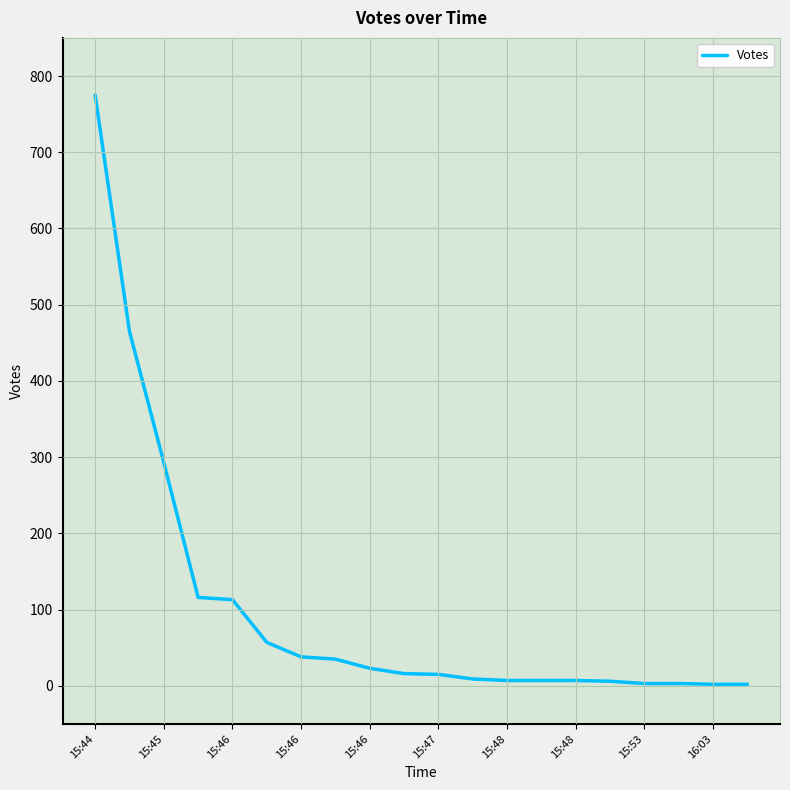

What is the difference between the maximum and minimum values?

773